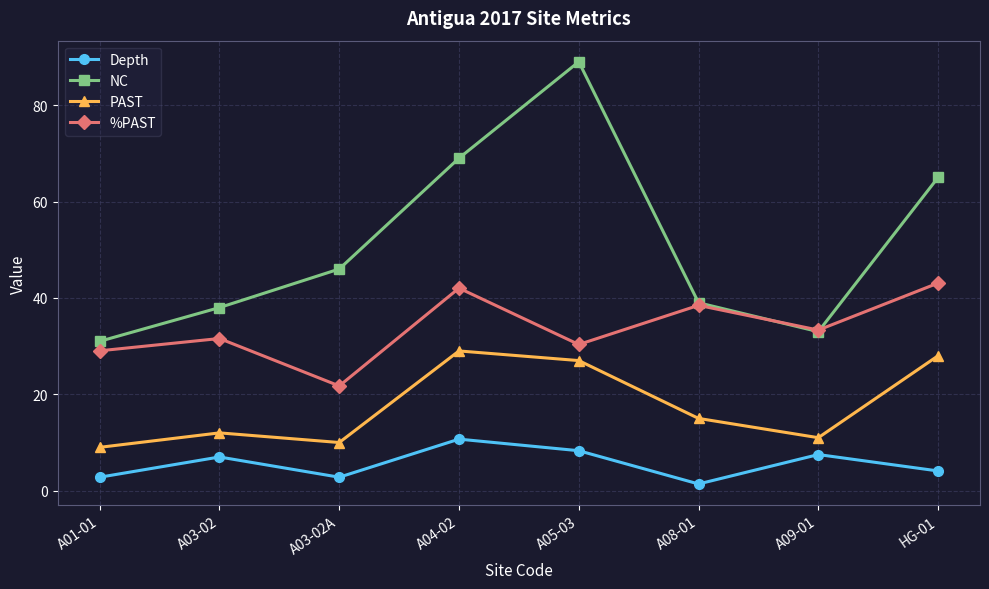

What is the label of the 1st point from the left?

A01-01